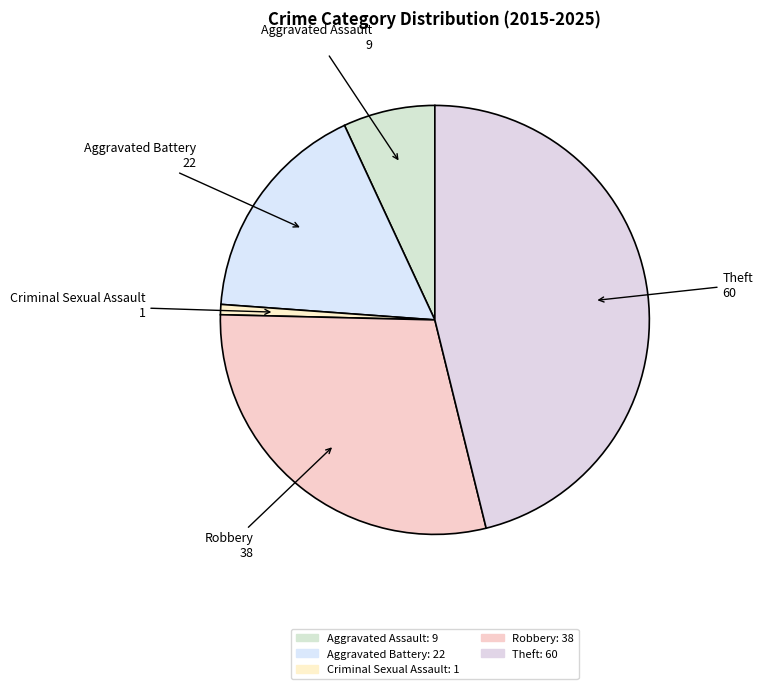

Count the number of slices in the pie.

5